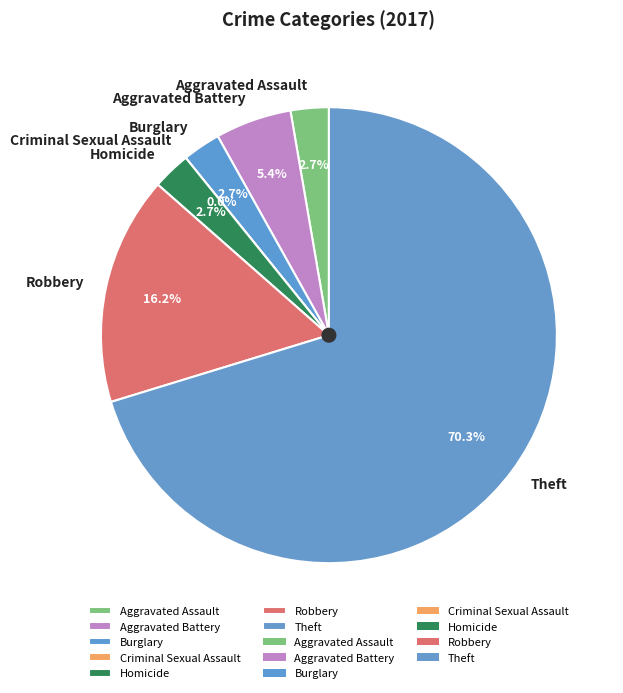

How many slices are in this pie chart?

7